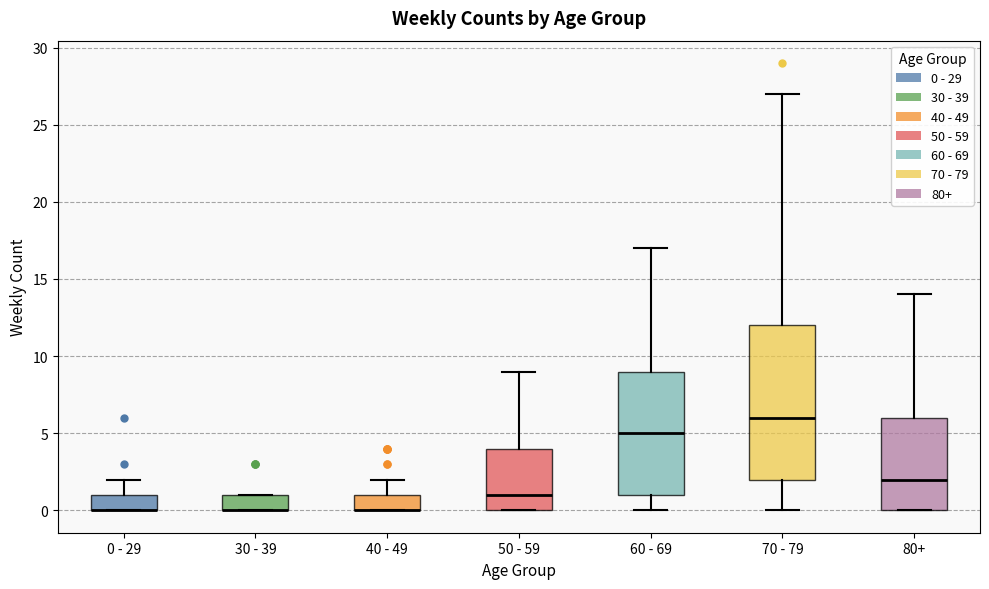

Reading left to right, transcribe this box plot: for each box, give where its median line is, the range the box spans, and where its two whiskers end, as read against the y-axis. The values are not printed on the chart, so give them approximately, as read against the axis.

0 - 29: median 0 (drawn on the box's lower edge), box 0 to 1, whiskers 0 to 2
30 - 39: median 0 (drawn on the box's lower edge), box 0 to 1, whiskers 0 to 1
40 - 49: median 0 (drawn on the box's lower edge), box 0 to 1, whiskers 0 to 2
50 - 59: median 1, box 0 to 4, whiskers 0 to 9
60 - 69: median 5, box 1 to 9, whiskers 0 to 17
70 - 79: median 6, box 2 to 12, whiskers 0 to 27
80+: median 2, box 0 to 6, whiskers 0 to 14